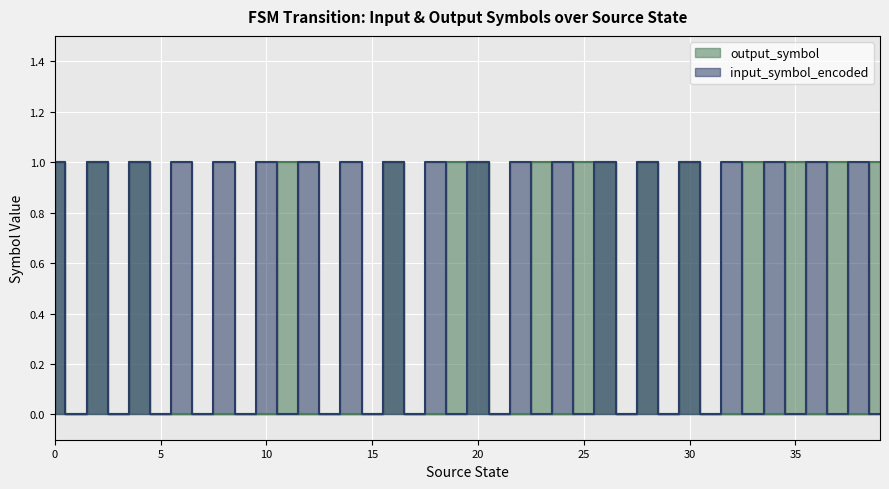

What is the difference between the maximum and minimum values in the input_symbol_encoded series?

1